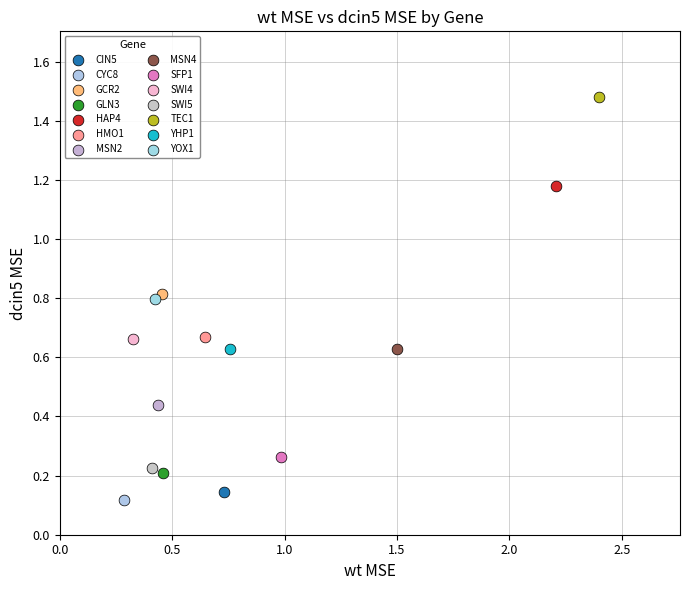

Which series reaches the minimum Y coordinate?

CYC8